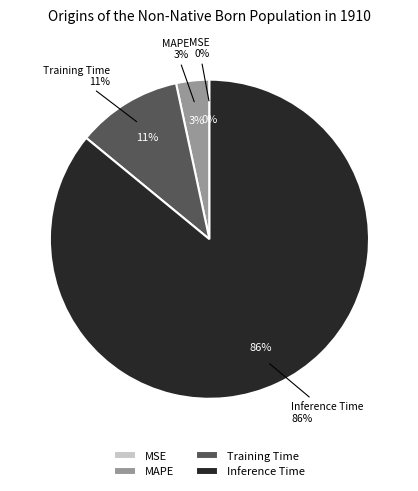

What is the majority slice?

Inference Time